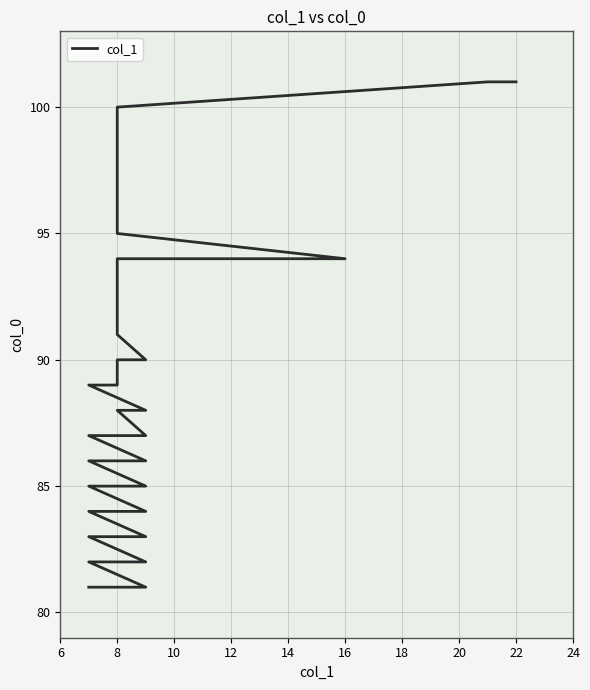

Reading left to right, what are all the values shown in this chart?

81	81	81	82	82	82	83	83	83	84	84	84	85	85	85	86	86	86	87	87	87	88	88	89	89	90	90	91	92	93	94	94	95	96	97	98	99	100	101	101